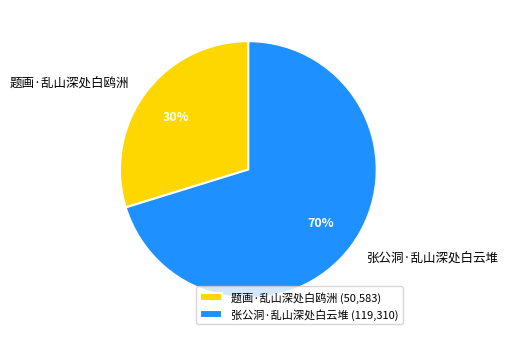

Between 题画·乱山深处白鸥洲 and 张公洞·乱山深处白云堆, which is larger?

张公洞·乱山深处白云堆